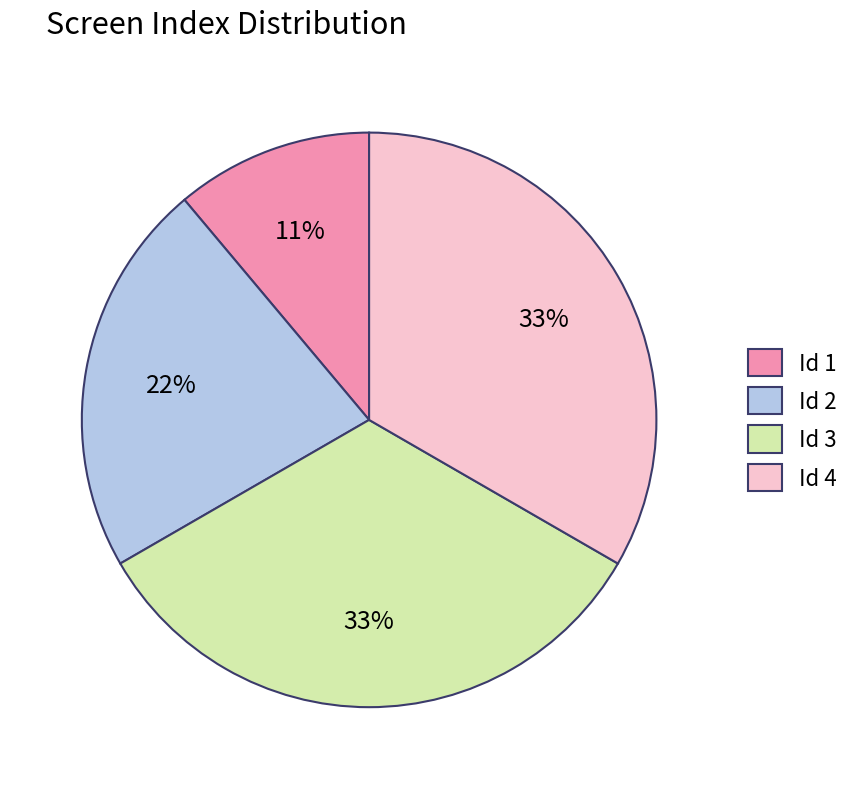

How many slices are in this pie chart?

4